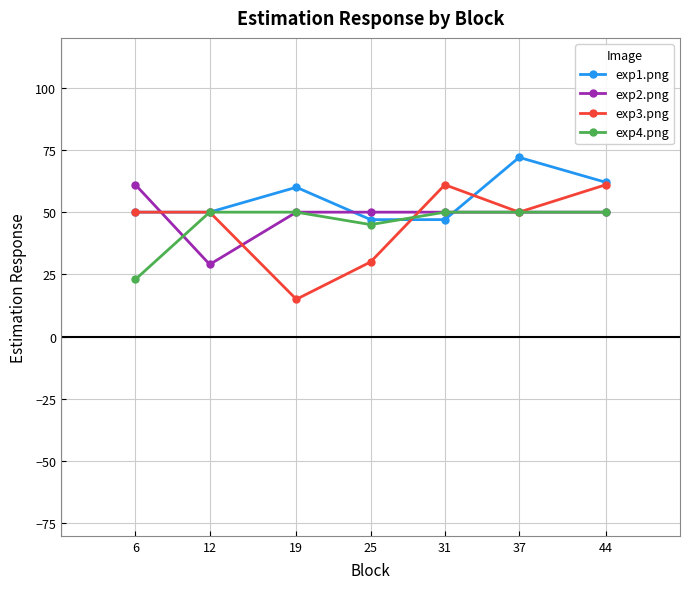

After their last crossing, which series has the higher values: exp3.png or exp4.png?

exp3.png